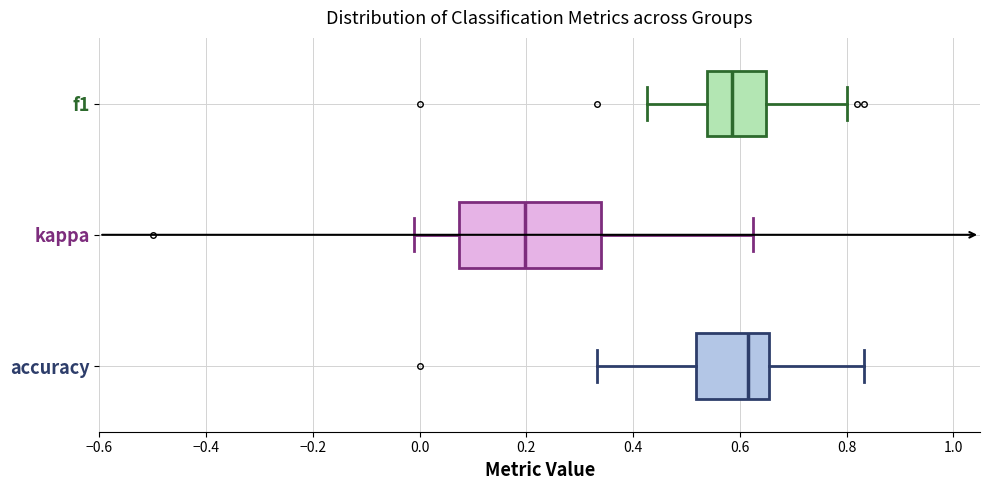

Which box's median line is the furthest to the right?

accuracy